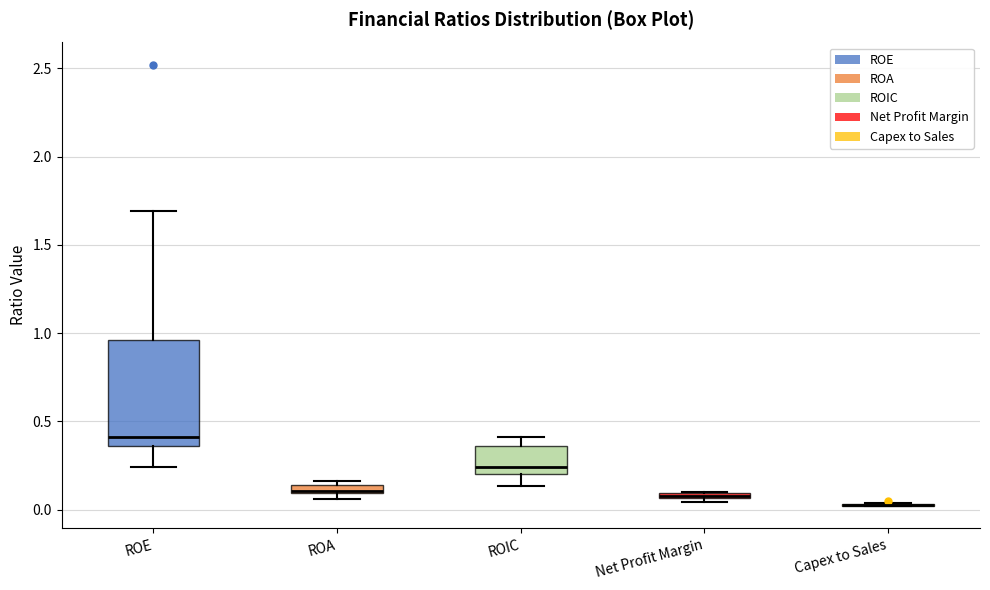

Which box is the tallest, from its lower edge to its upper edge?

ROE